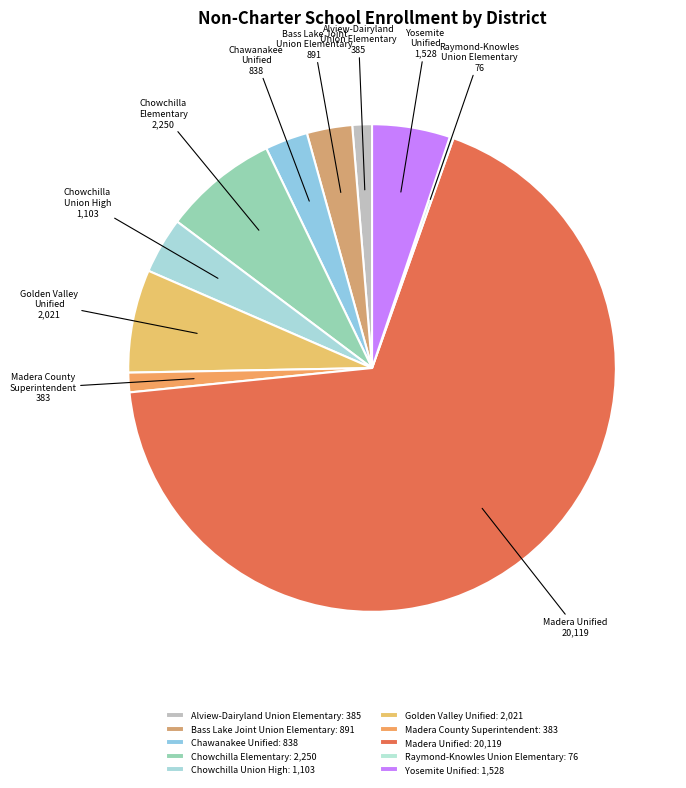

Which has a higher value, Alview-Dairyland Union Elementary or Chawanakee Unified?

Chawanakee Unified